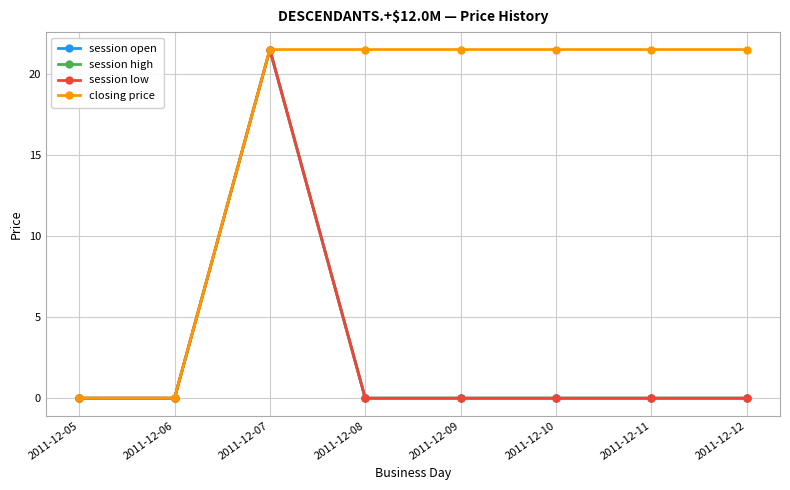

The value of session low at 2011-12-07 is 21.5. True or false?

True